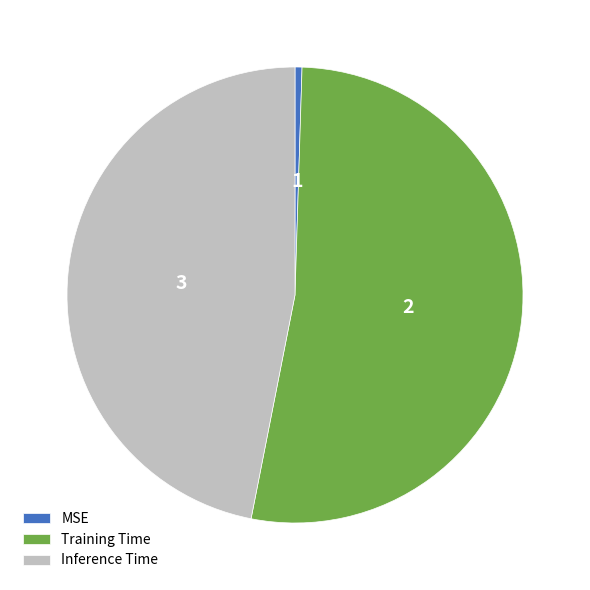

How many slices are in this pie chart?

3